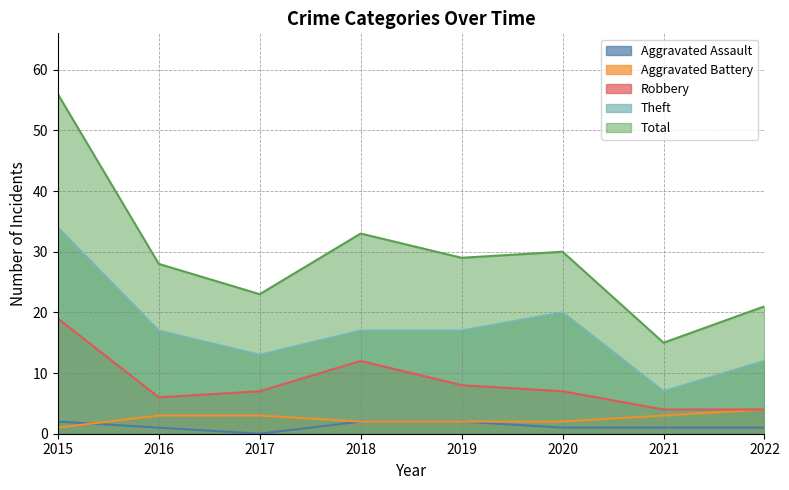

What are all the series names shown in the legend?

Aggravated Assault, Aggravated Battery, Robbery, Theft, Total